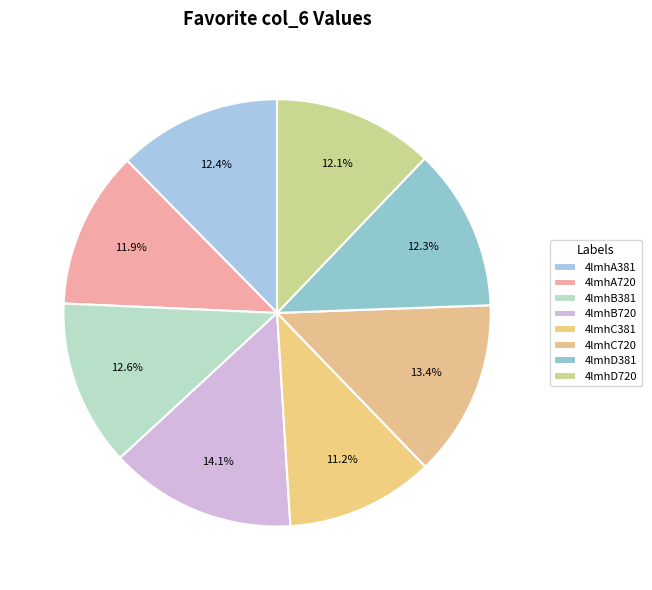

To the nearest percent, what percentage of the pie is 4lmhB381?

13%